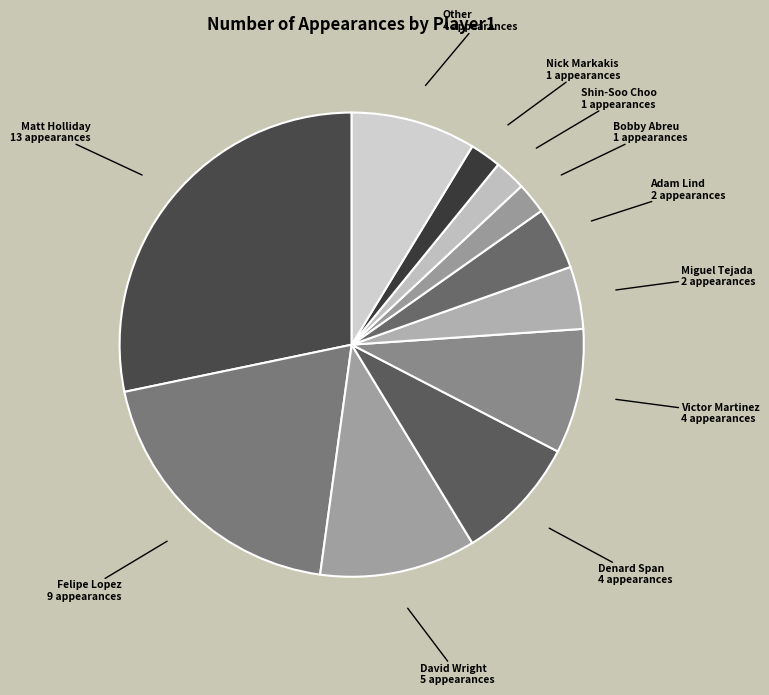

Which category has the smallest portion of the pie?

Bobby Abreu